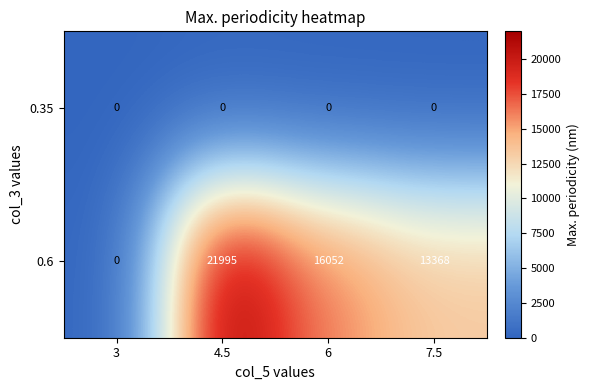

Reading right to left, list all the values displayed in this chart.

0.35: 0	0	0	0
0.6: 13368	16052	21995	0